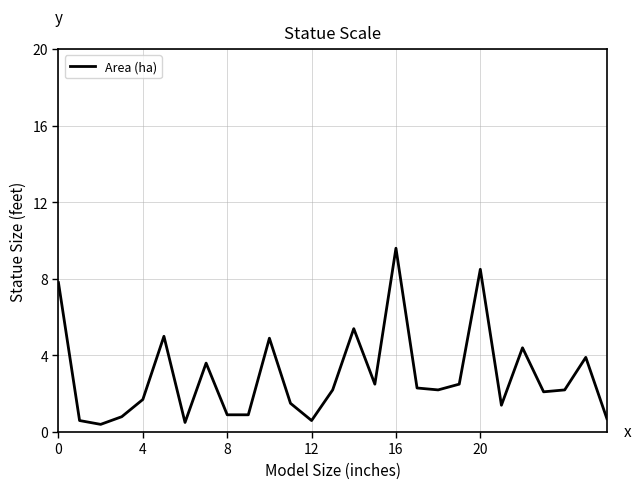

What is the maximum value shown in the chart?

9.6